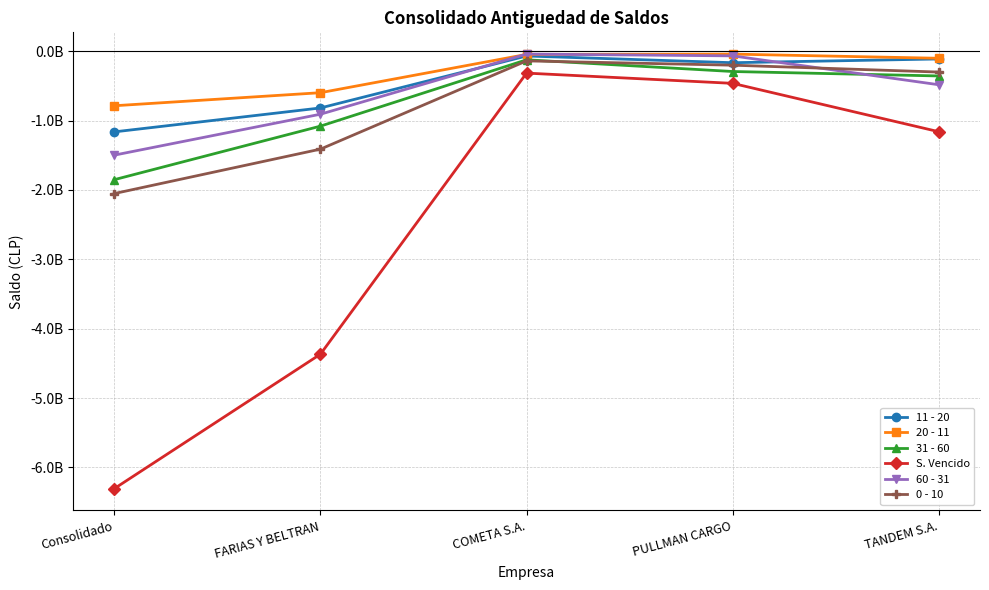

Is the value of S. Vencido at COMETA S.A. greater than the value of 20 - 11 at TANDEM S.A.?

No